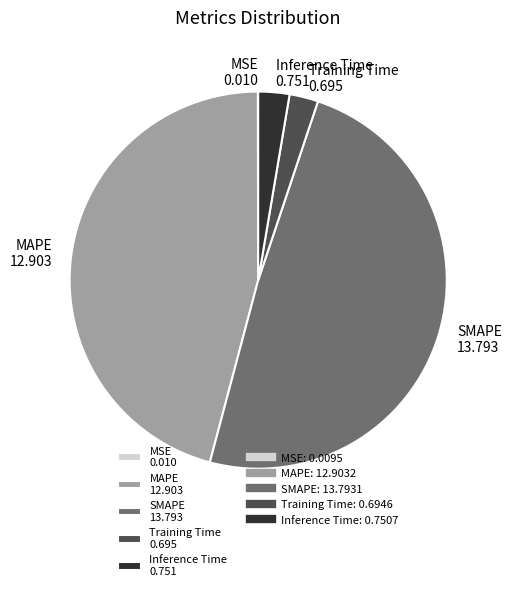

True or false: Training Time 0.695 accounts for 2% of the total.

True